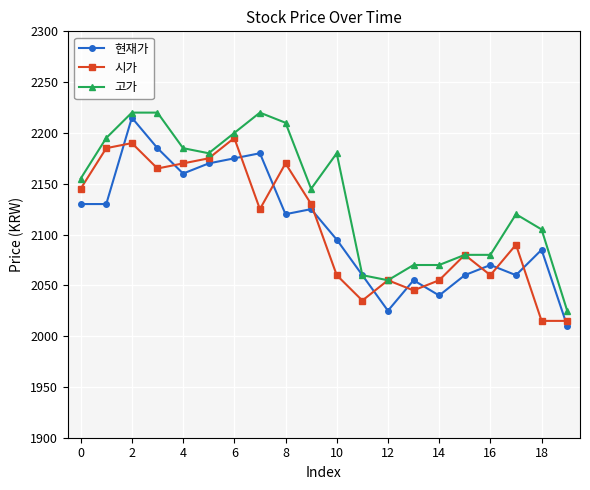

What are all the series names shown in the legend?

현재가, 시가, 고가